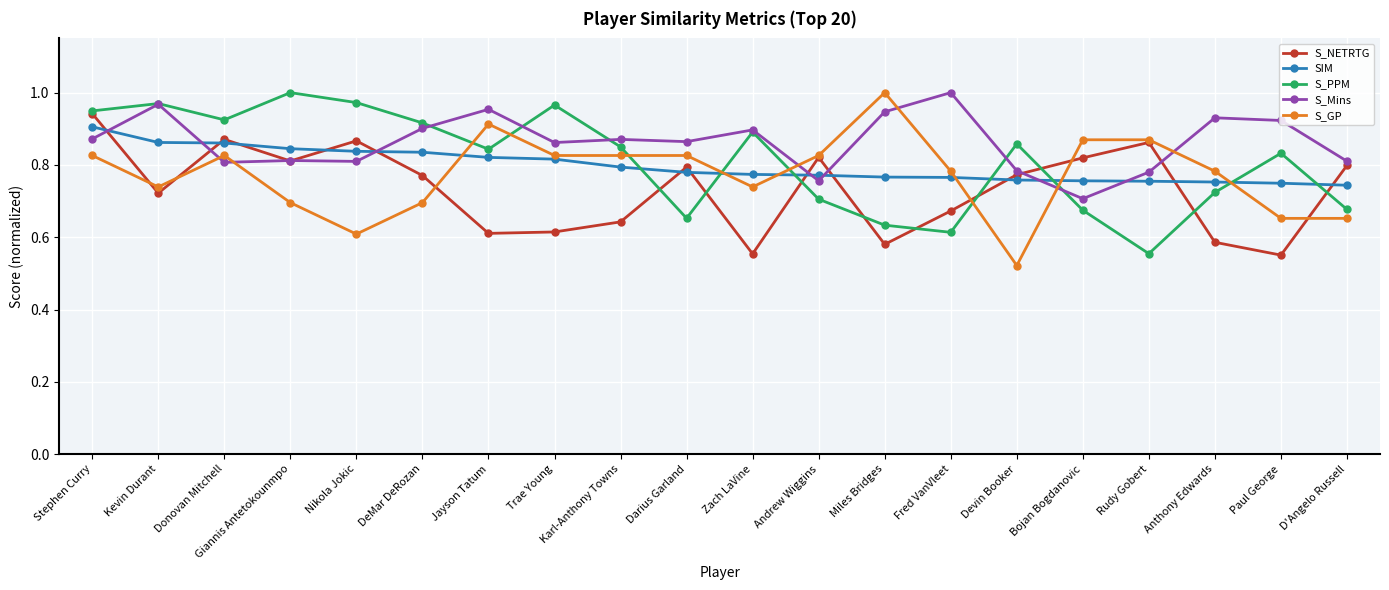

In S_NETRTG, how many points are lower than both neighbors (excluding endpoints)?

6